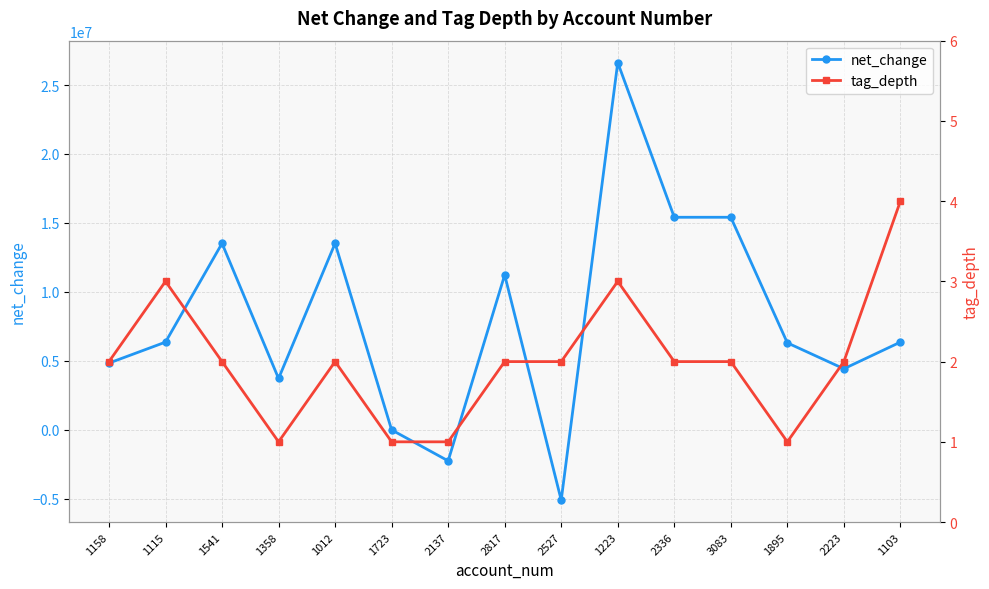

How many data points in net_change are less than 6350000?

7